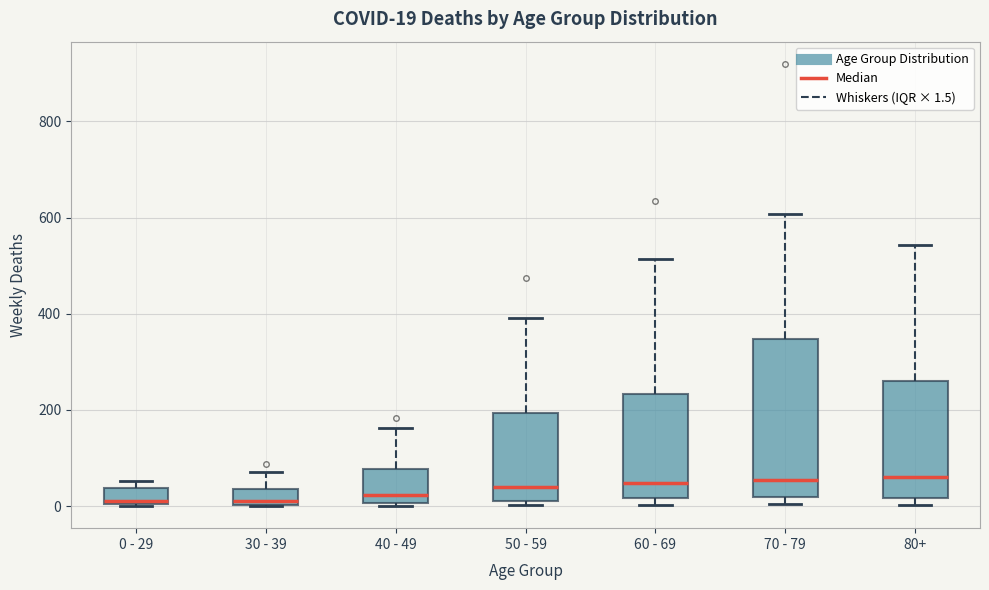

Which box is the tallest, from its lower edge to its upper edge?

70 - 79